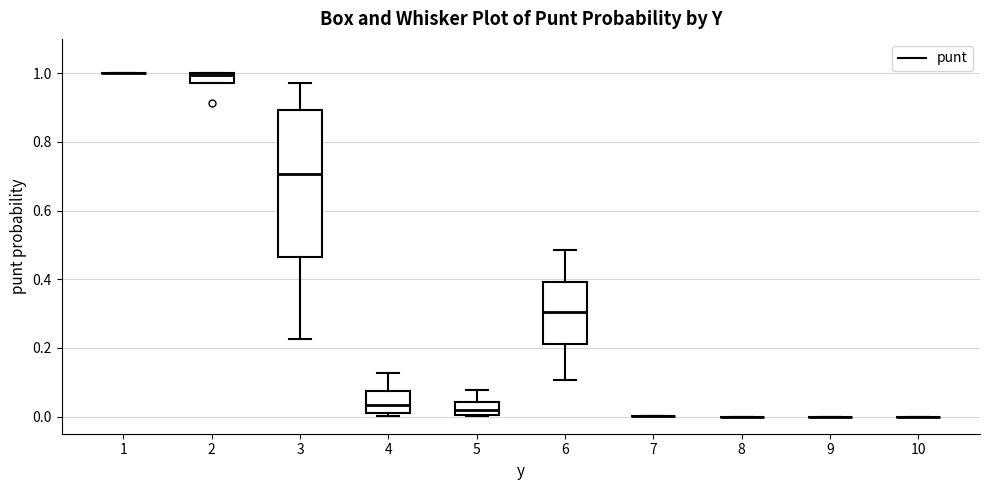

Where does the lower whisker of the box at x = 3 end on the y-axis? The values are not printed on the chart, so give them approximately, as read against the axis.

0.22